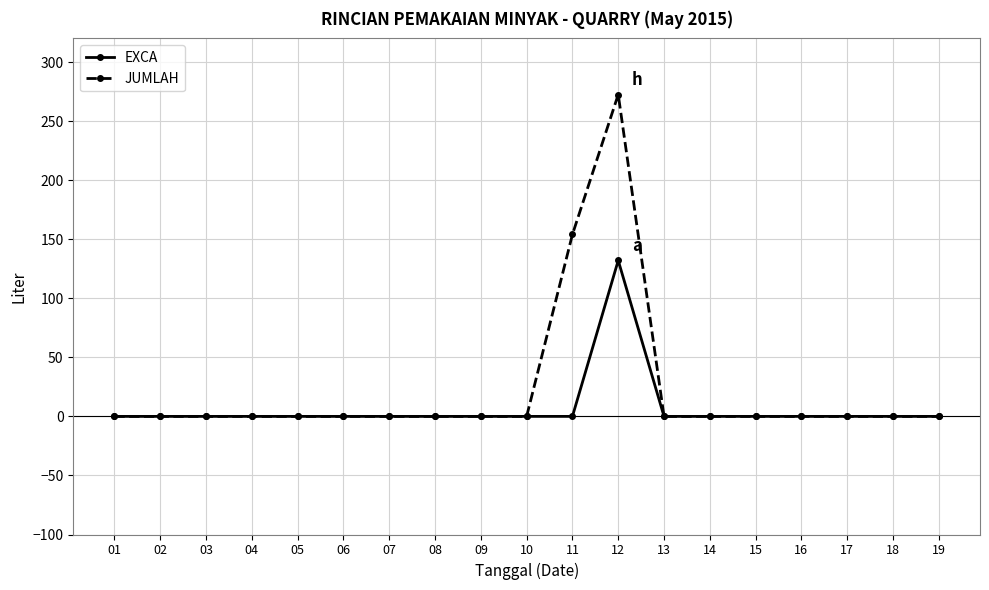

The EXCA series shows -61.3 at 19. True or false?

False